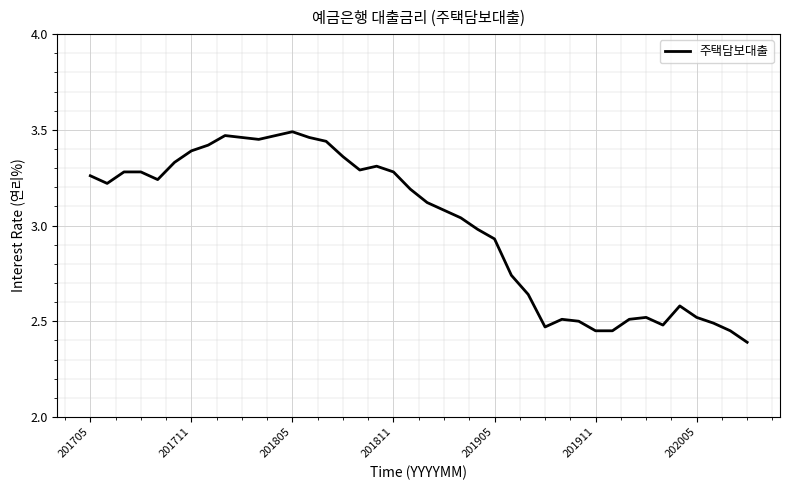

What is the minimum value shown in the chart?

2.4